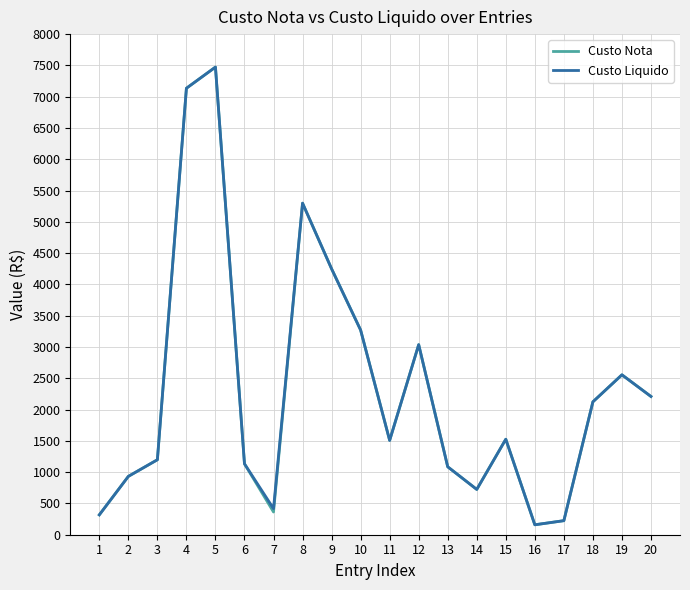

The value of Custo Nota at 4 is 7134.8. True or false?

True